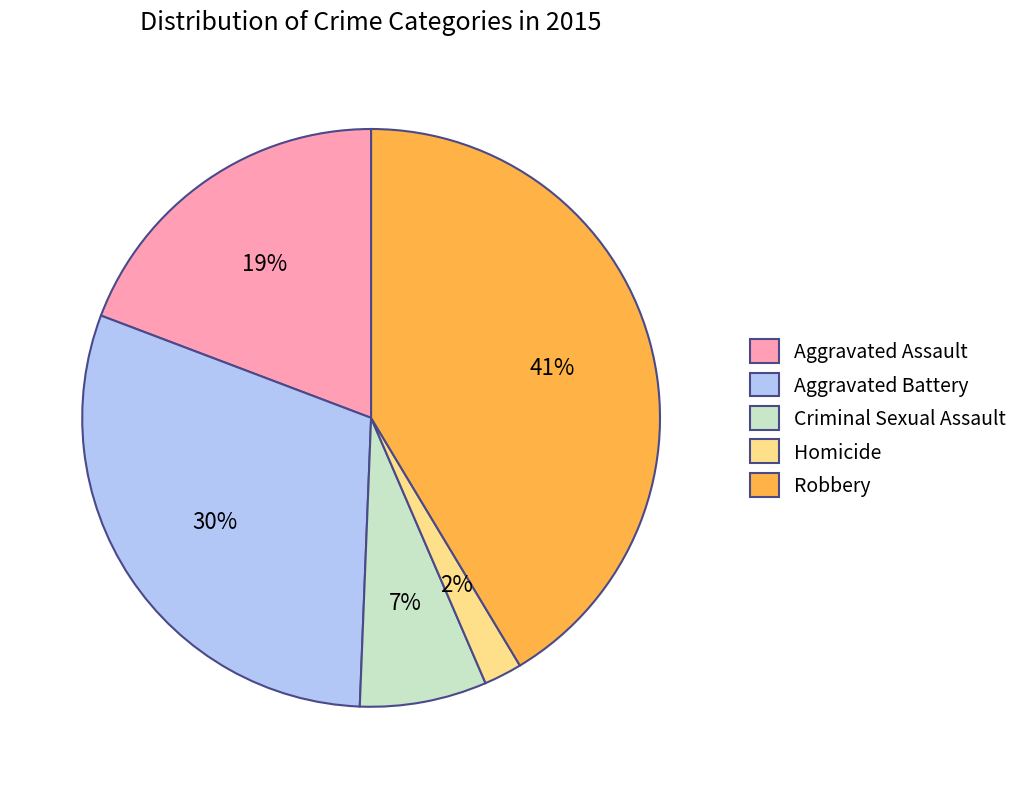

Combined, do Homicide and Criminal Sexual Assault account for over 50%?

No